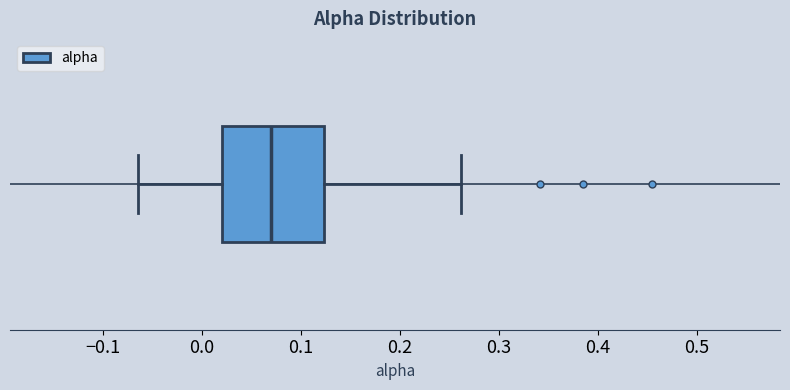

Where does the left whisker of the box end on the x-axis? The values are not printed on the chart, so give them approximately, as read against the axis.

-0.06